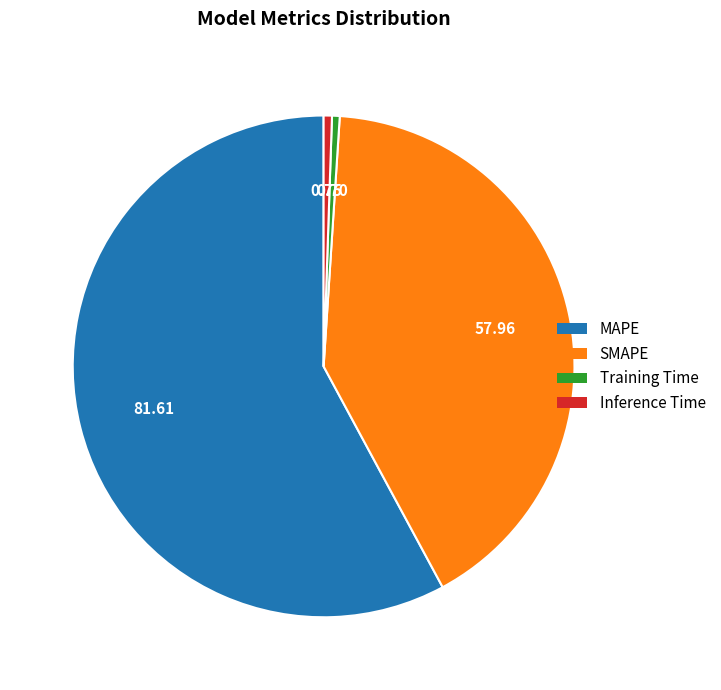

How many slices are in this pie chart?

4